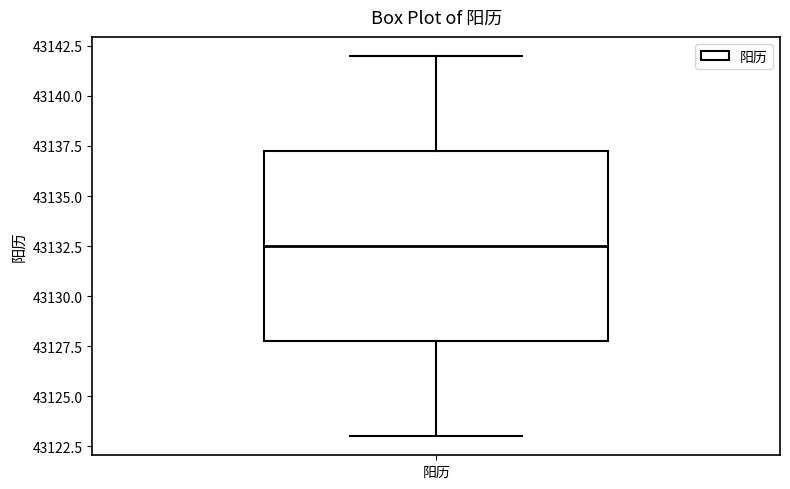

Read this box plot against the y-axis: the position of the median line, the range covered by the box, and the ends of both whiskers. The values are not printed on the chart, so give them approximately, as read against the axis.

median 43132.5, box 43128.0 to 43137.5, whiskers 43123.0 to 43142.0